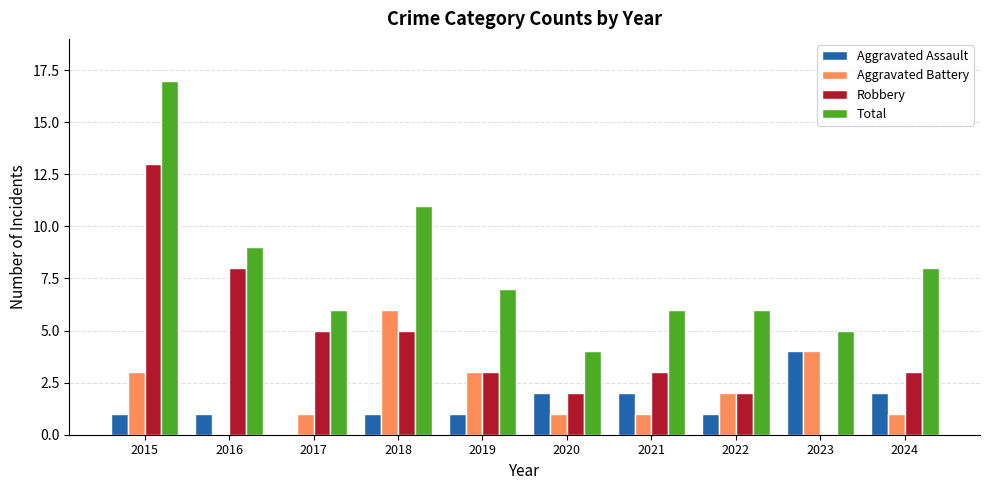

At which category is the sum across all series the highest?

2015